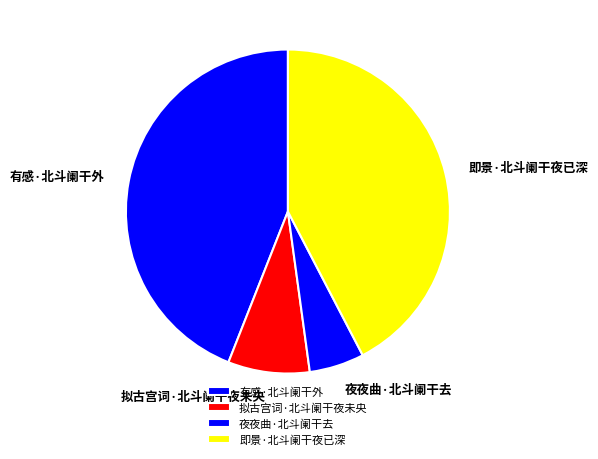

Does any single category account for the majority?

No